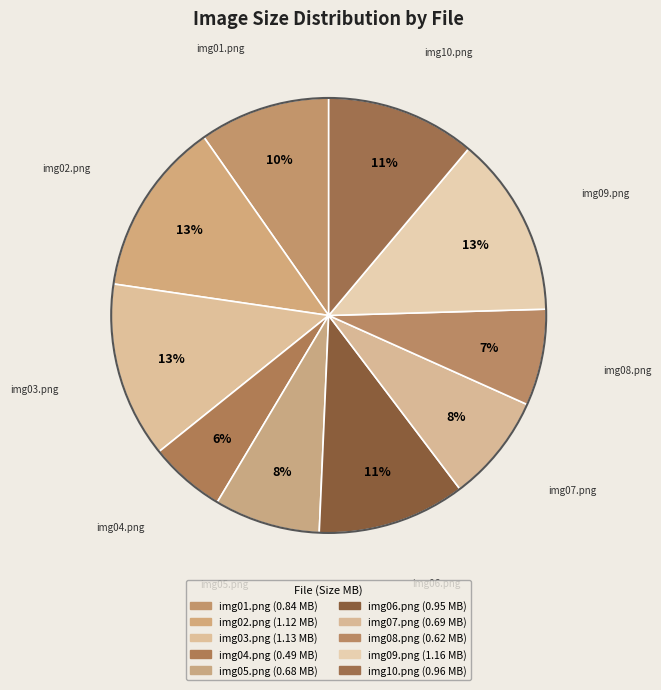

To the nearest percent, what is the difference between the largest and smallest slice percentages?

8%